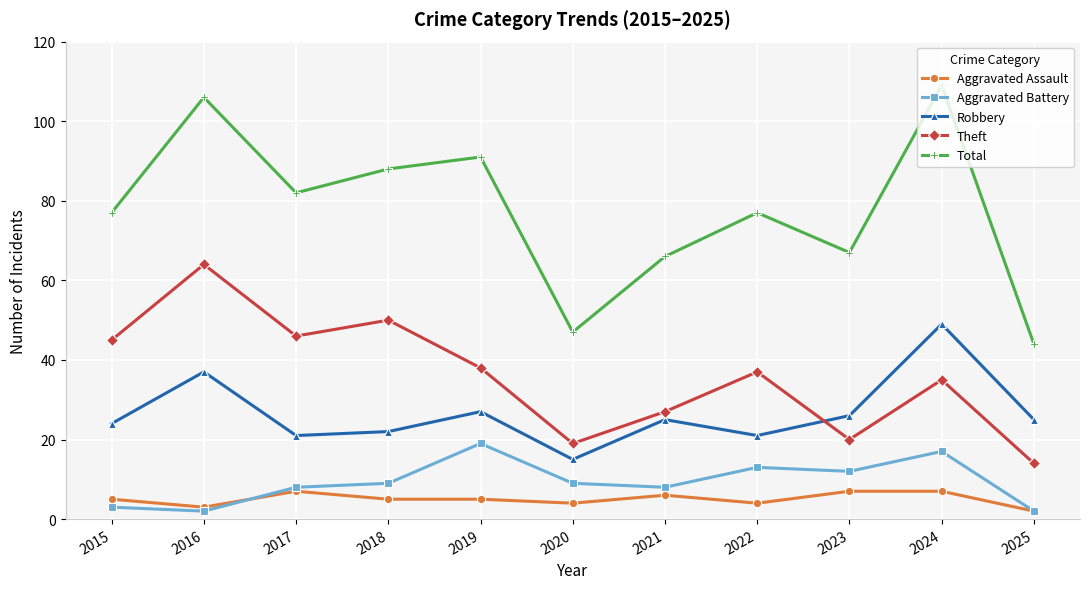

What is the difference between the Total values at 2020 and 2023?

20